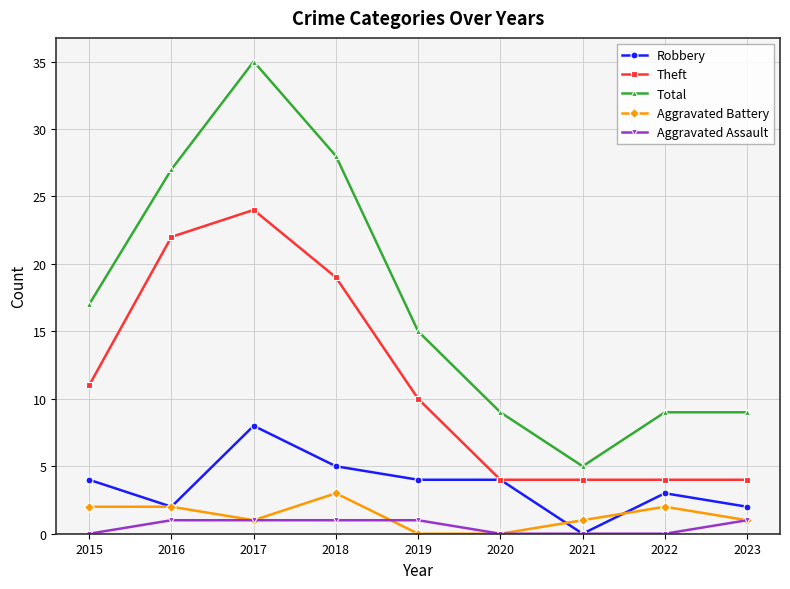

What is the difference between the maximum and second lowest values in the Aggravated Battery series?

3